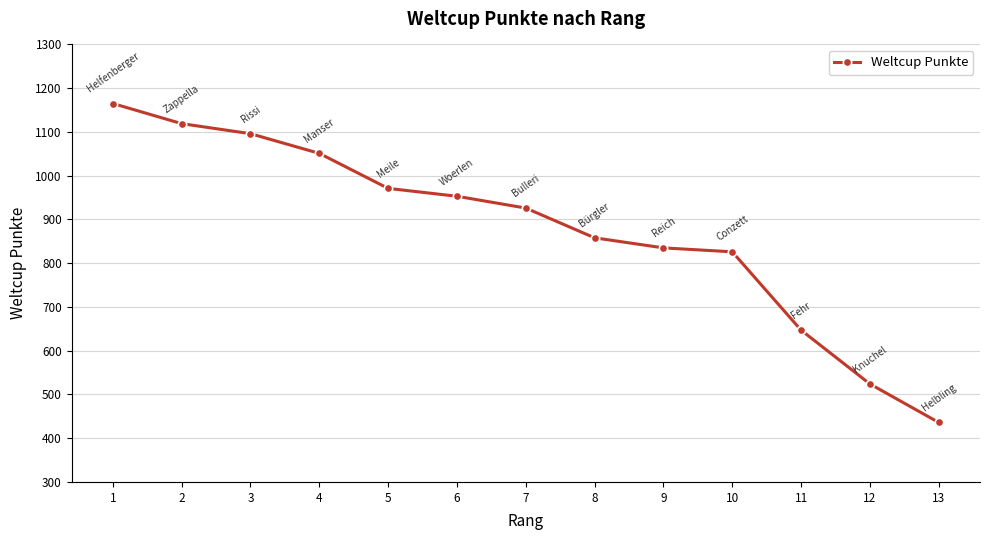

Is it true that the value at 9 is 415?

False